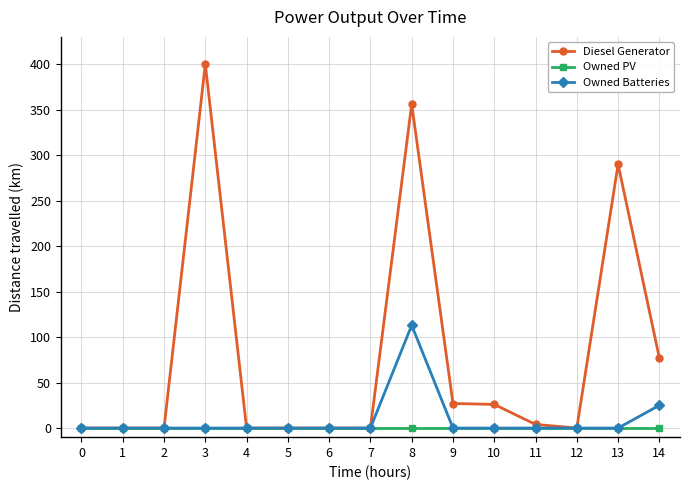

Is it true that Owned Batteries equals 45 at 9?

False